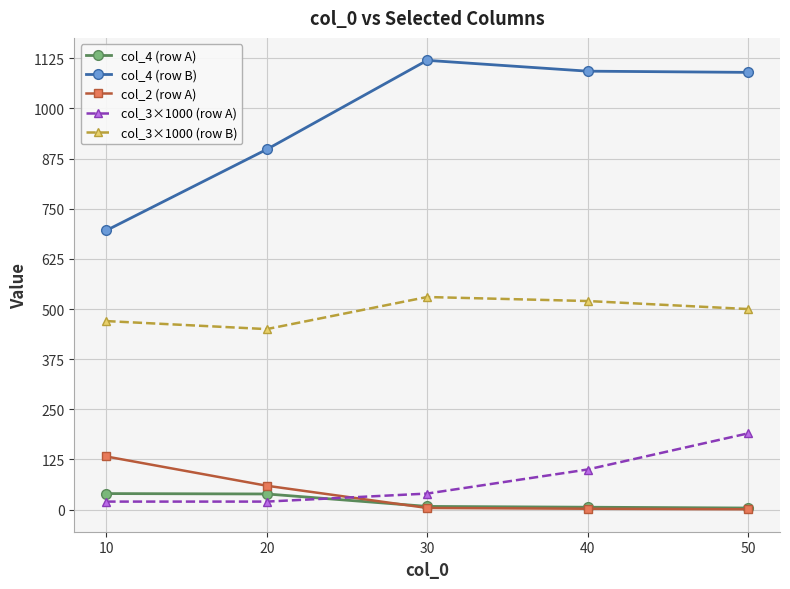

True or false: col_4 (row B) and col_2 (row A) intersect in this chart.

False